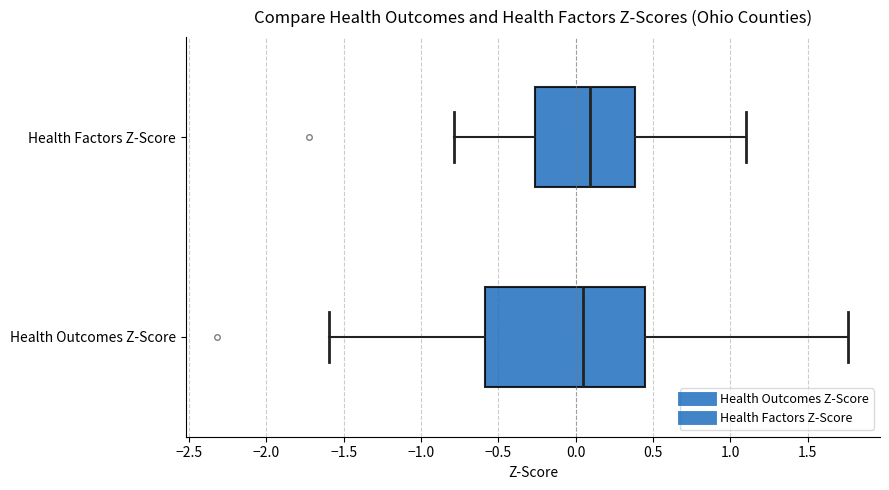

Reading bottom to top, read every box against the x-axis: the position of its median line, the range the box covers, and the ends of its whiskers. The values are not printed on the chart, so give them approximately, as read against the axis.

Health Outcomes Z-Score: median 0.05, box -0.60 to 0.45, whiskers -1.60 to 1.75
Health Factors Z-Score: median 0.10, box -0.25 to 0.40, whiskers -0.80 to 1.10